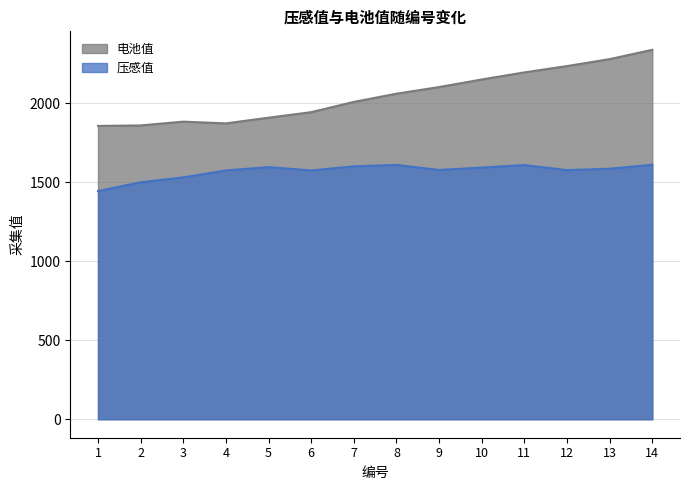

Is it true that 压感值 equals 1579 at 9?

True